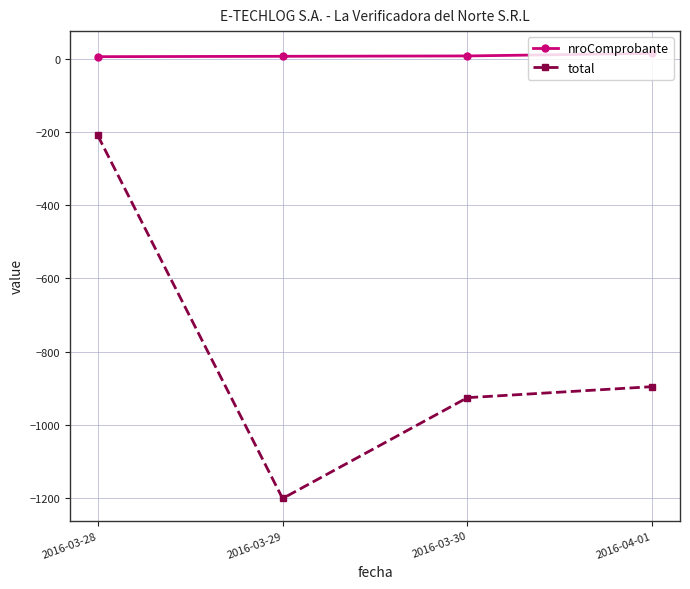

What is the value of the nroComprobante point at the 4th from the left?

14